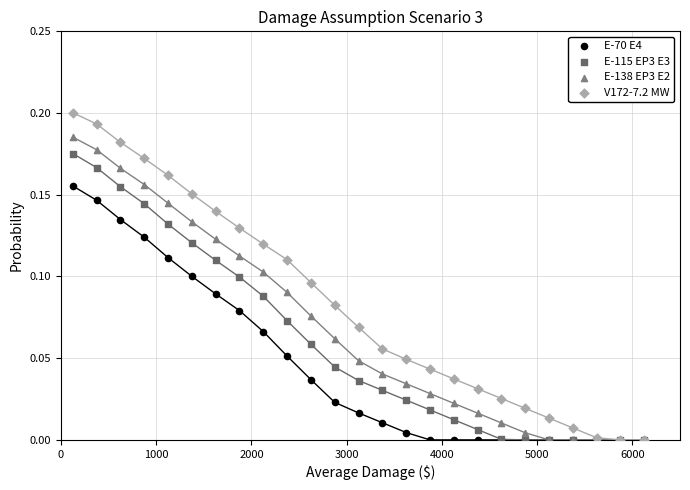

Which series contains the highest Y value?

V172-7.2 MW